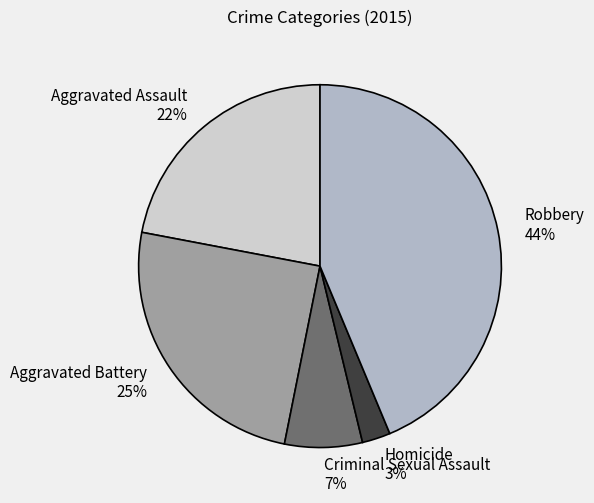

Count the number of slices in the pie.

5